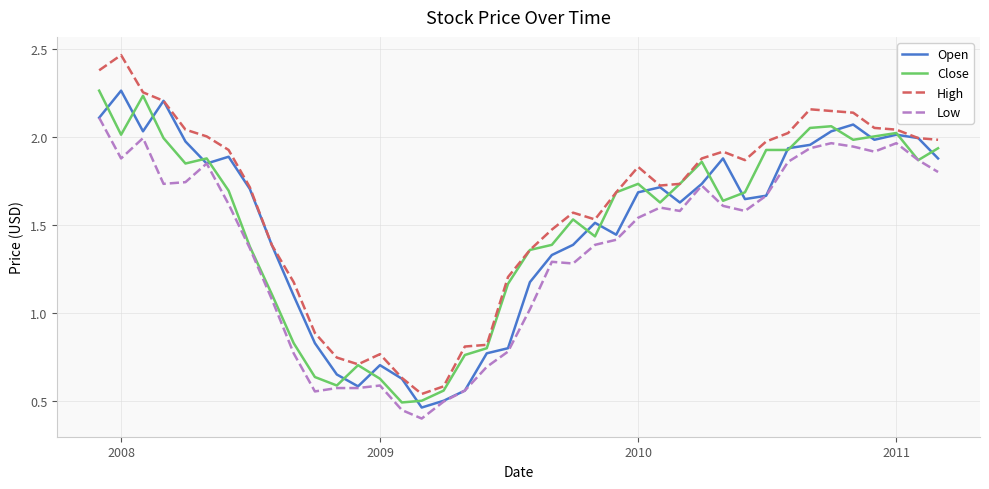

True or false: High and Low intersect in this chart.

False